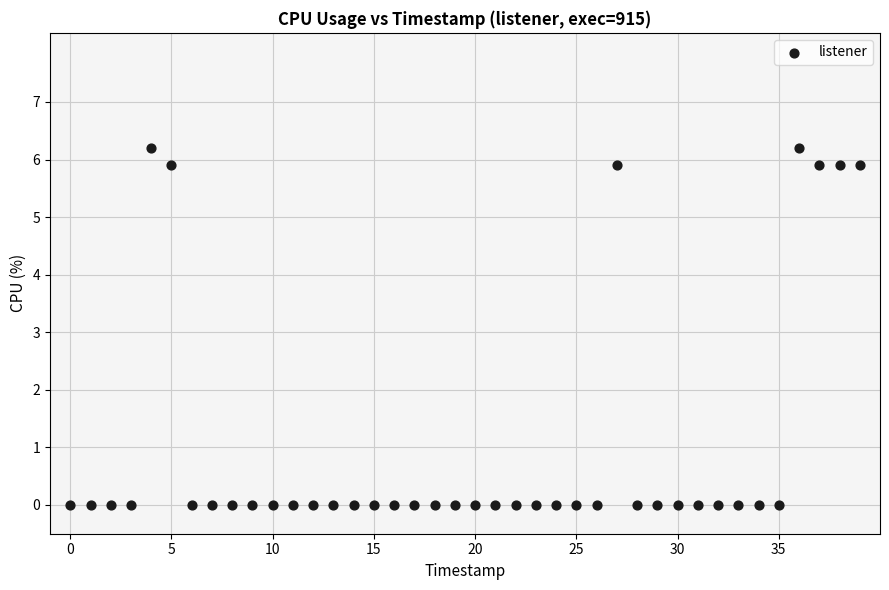

What is the range of Y values (max minus min)?

6.2